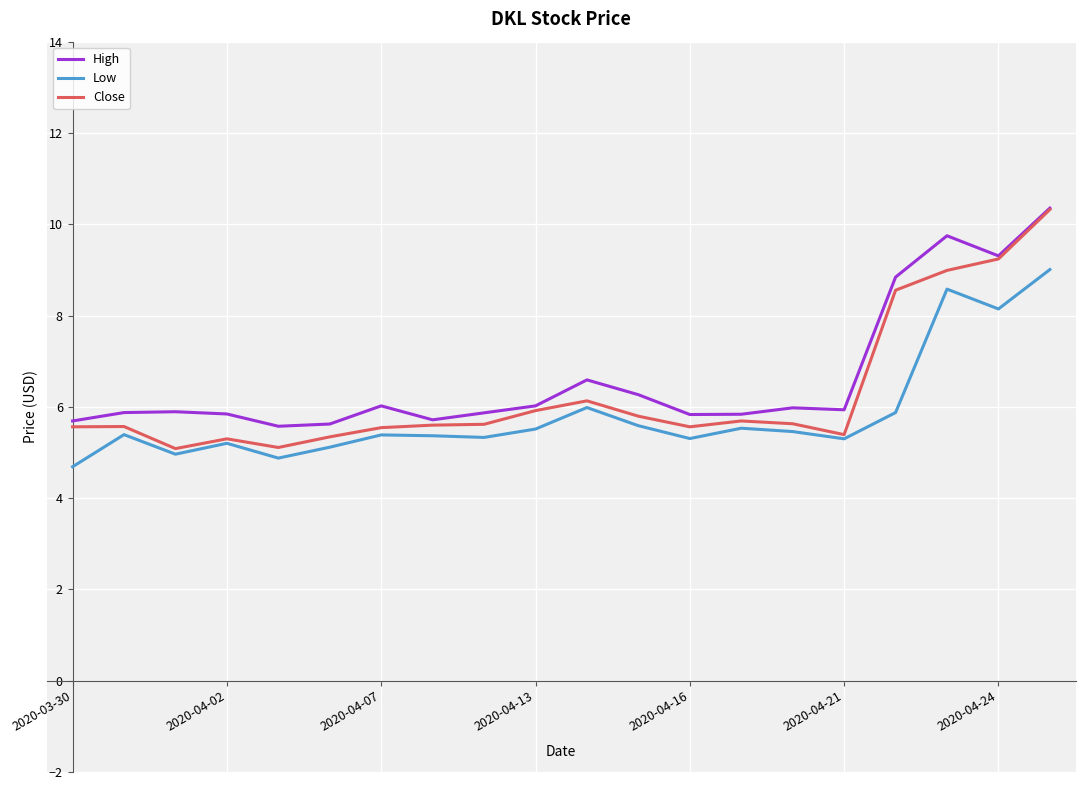

What is the maximum value shown in the chart?

10.4